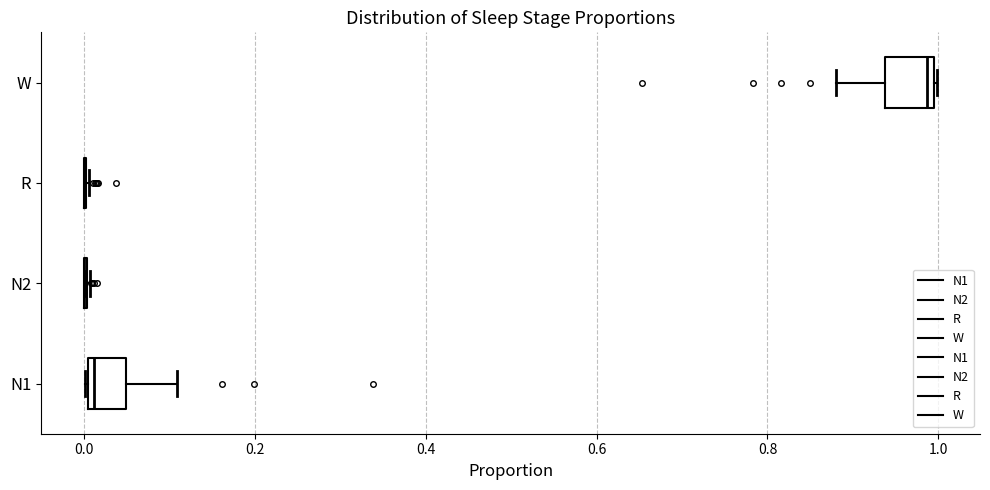

Reading bottom to top, transcribe this box plot: for each box, give where its median line is, the range the box spans, and where its two whiskers end, as read against the x-axis. The values are not printed on the chart, so give them approximately, as read against the axis.

N1: median 0.02, box 0.00 to 0.04, whiskers 0.00 to 0.10
N2: box collapsed to a line at 0.00, whiskers 0.00 to 0.00
R: box collapsed to a line at 0.00, whiskers 0.00 to 0.00
W: median 0.98, box 0.94 to 1.00, whiskers 0.88 to 1.00